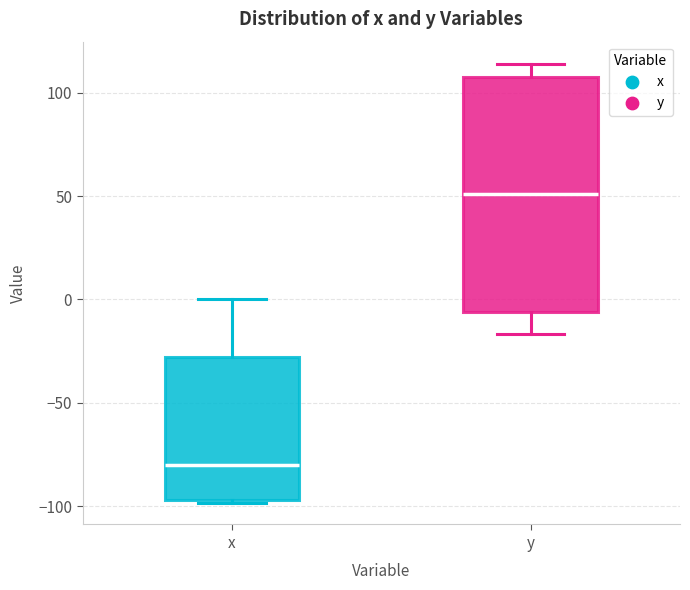

Reading left to right, read every box against the y-axis: the position of its median line, the range the box covers, and the ends of its whiskers. The values are not printed on the chart, so give them approximately, as read against the axis.

x: median -80, box -95 to -30, whiskers -100 to 0
y: median 50, box -5 to 110, whiskers -15 to 115